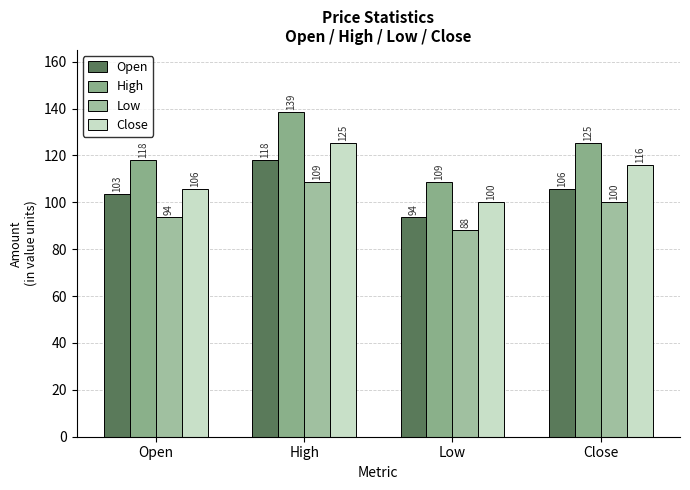

How many data points in Low are less than 100?

2